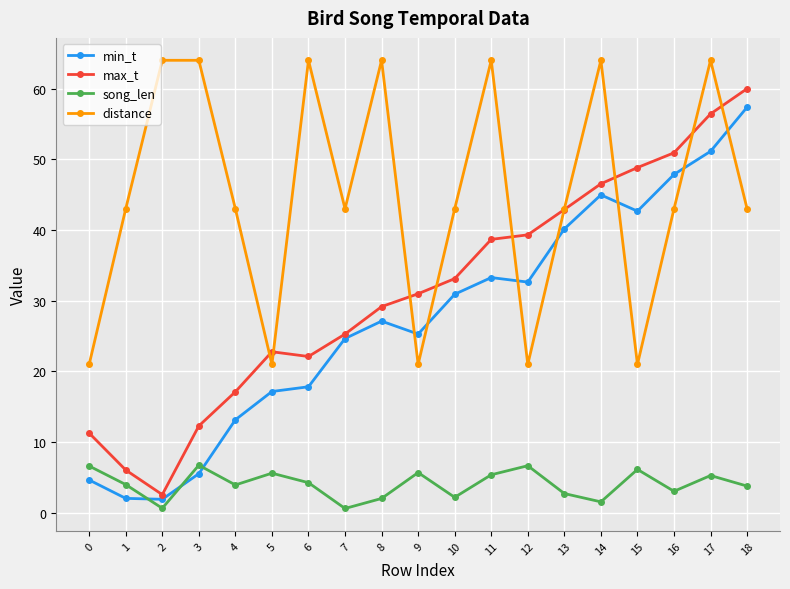

Read the max_t value at 1.

6.1